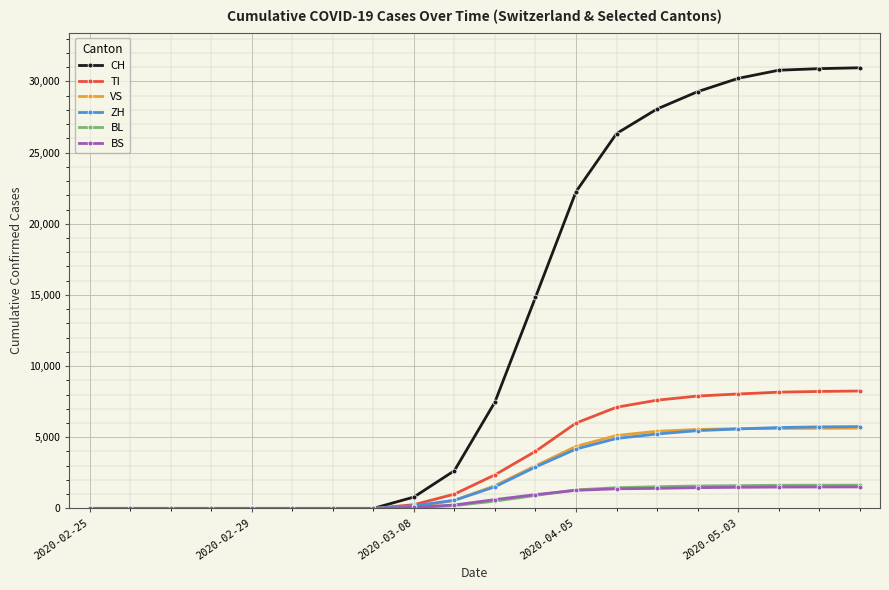

How many data points in CH are less than 7474?

10